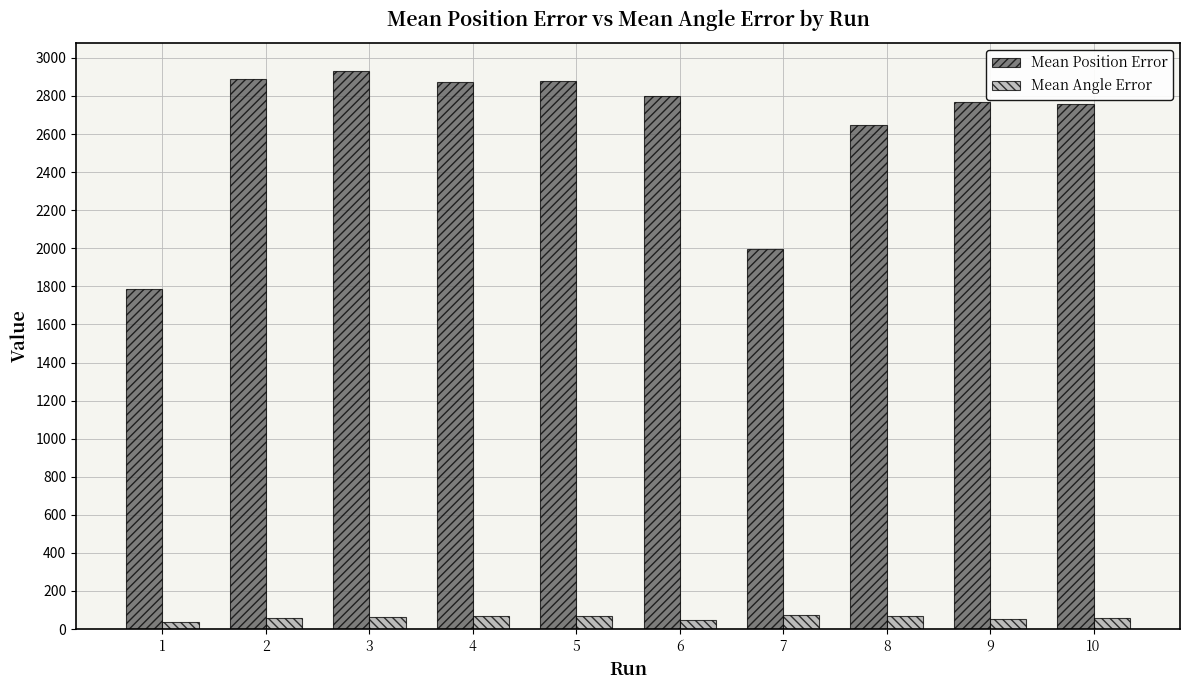

The value of Mean Position Error at 1 is 3017.7. True or false?

False